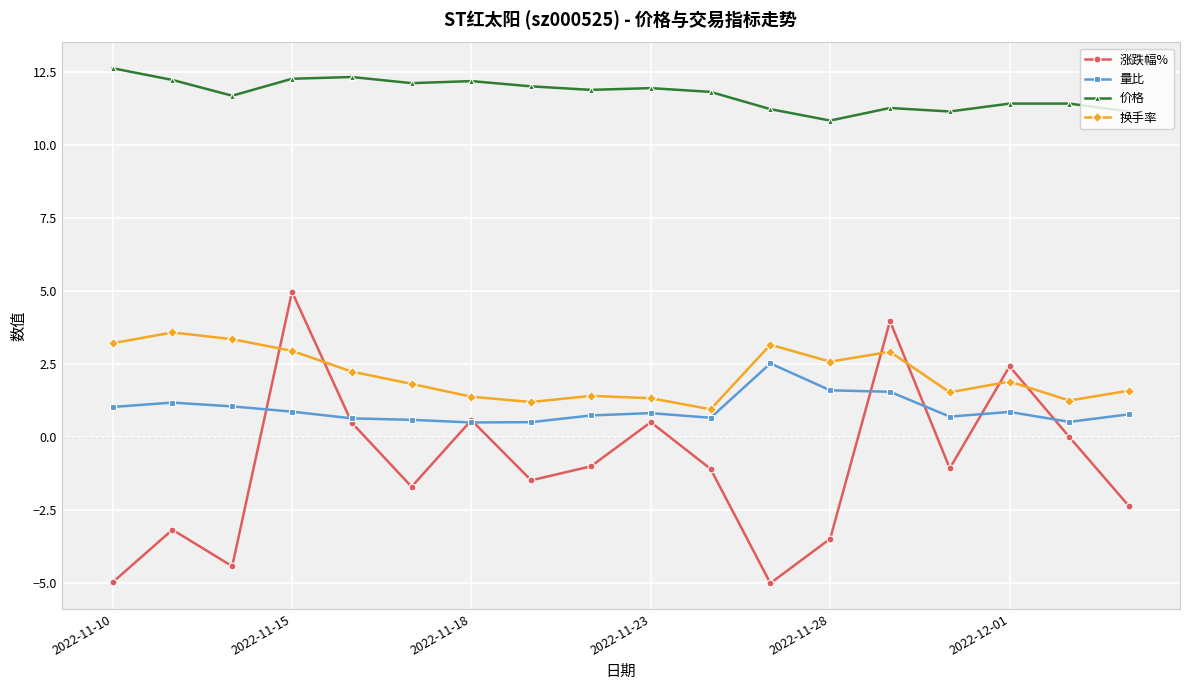

What is the value of the 量比 point at the 15th from the left?

0.7